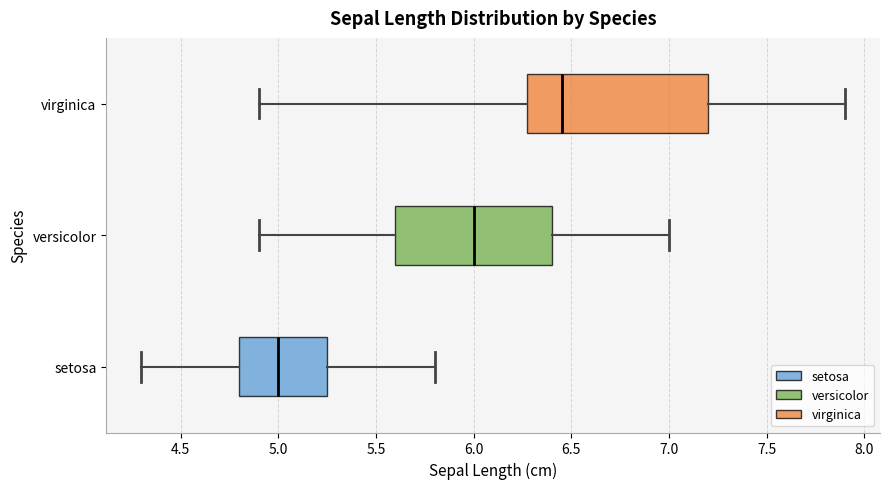

Which box is the widest, from its left edge to its right edge?

virginica